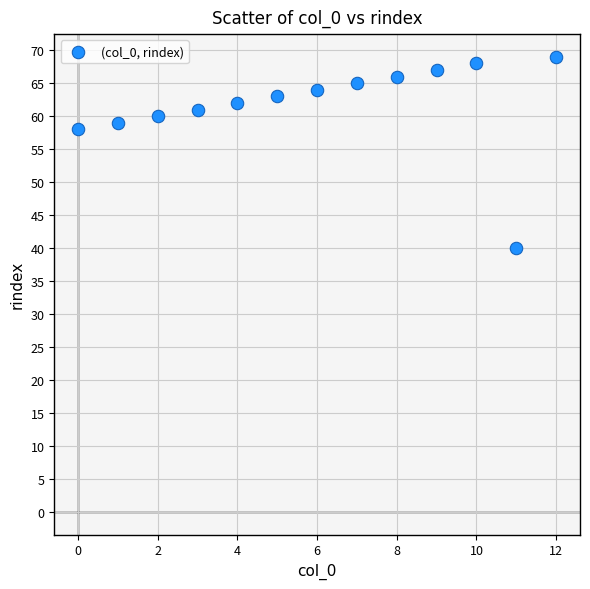

What is the range of Y values (max minus min)?

29